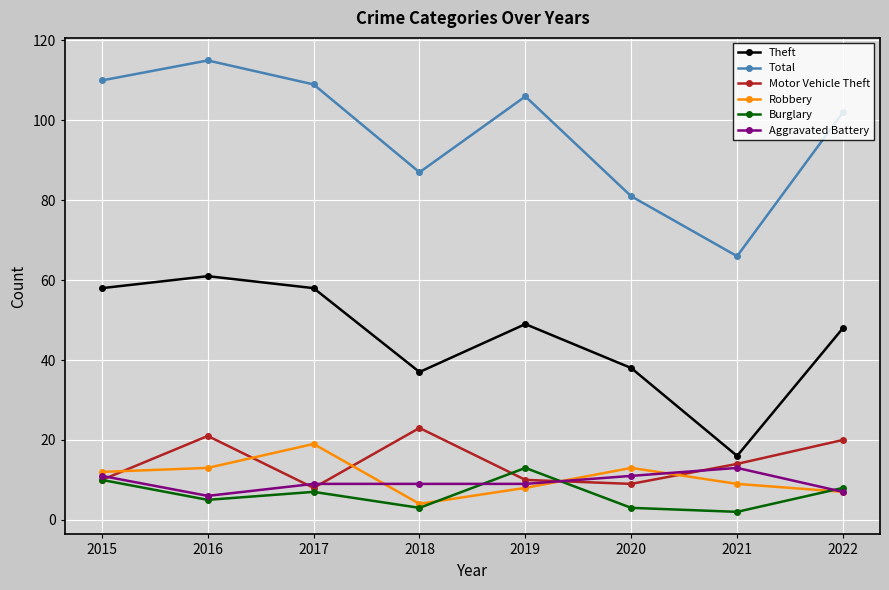

What is the difference between the highest and lowest values at 2018?

84